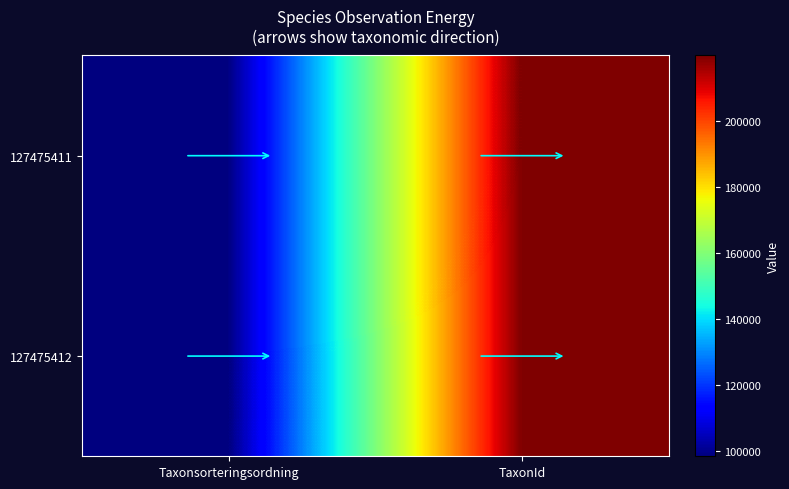

What is the maximum value shown in the chart?

219798